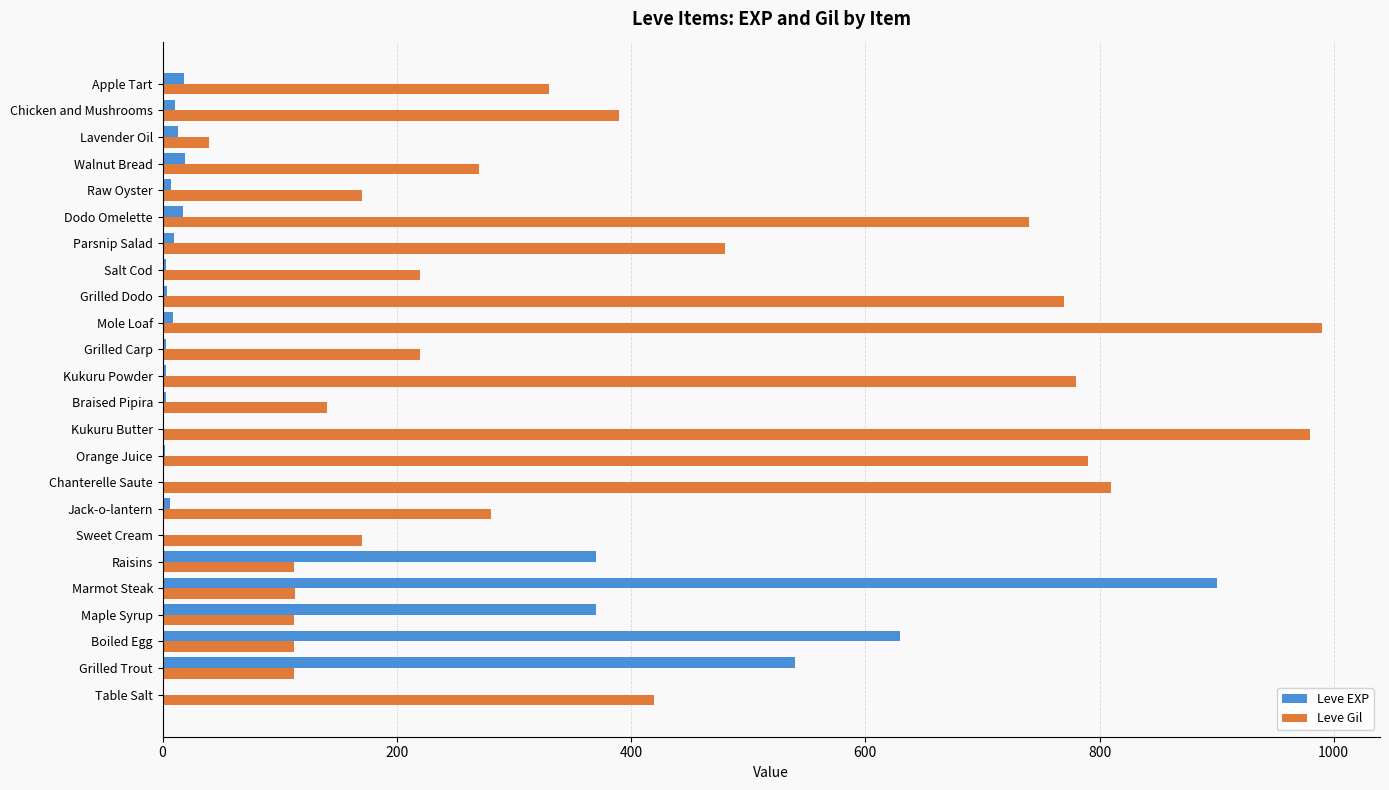

How many categories are shown in the chart?

24